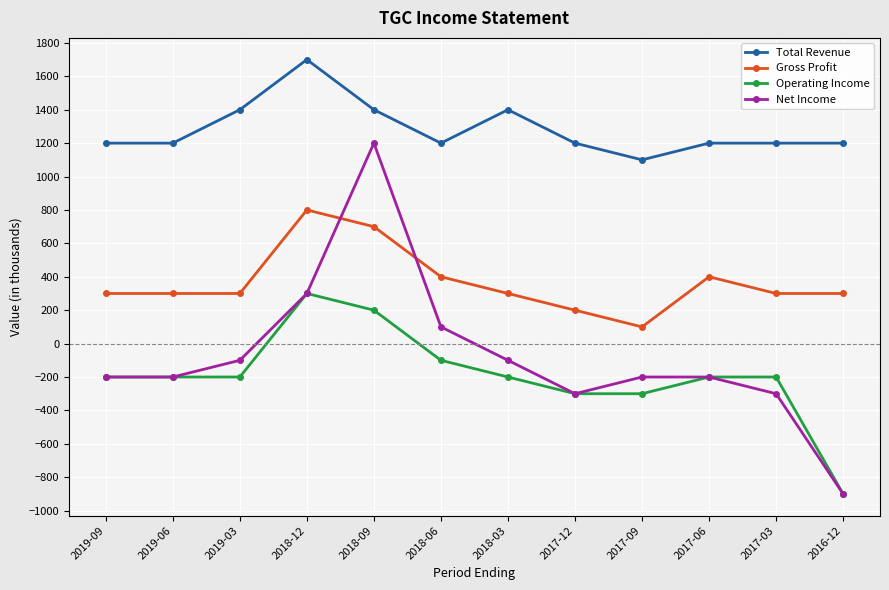

Rank the series by their maximum value, from highest to lowest.

Total Revenue, Net Income, Gross Profit, Operating Income